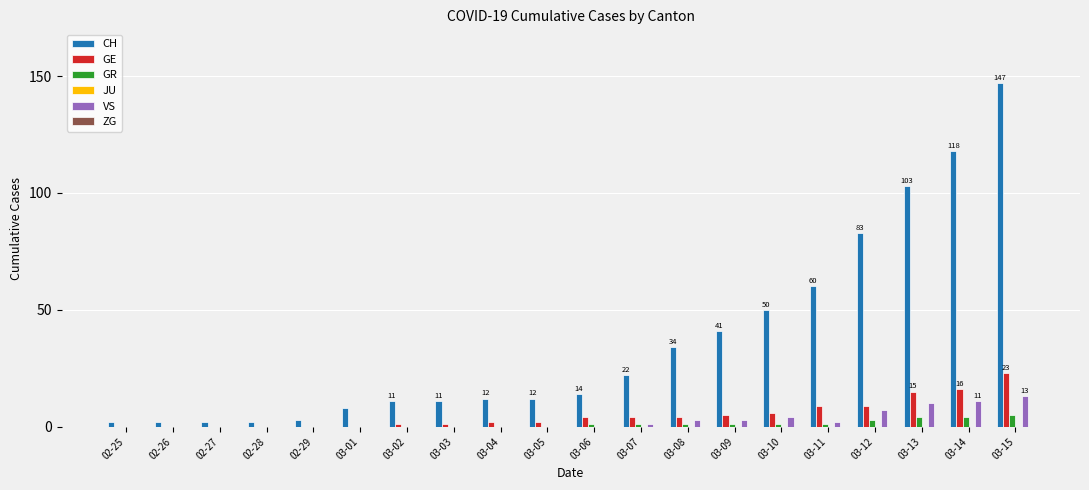

What is the sum of all GE values?

101